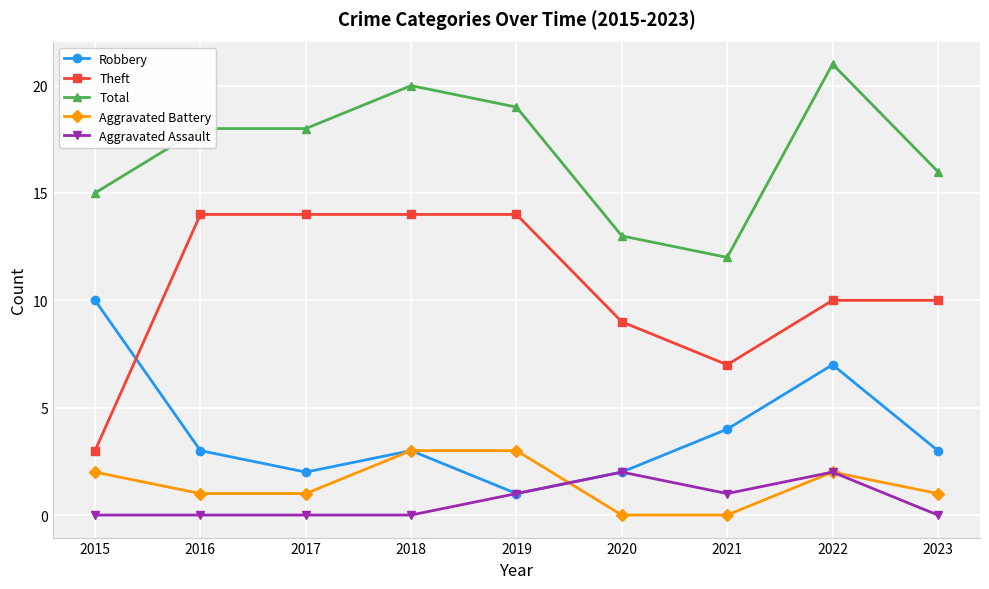

True or false: Robbery and Total intersect in this chart.

False